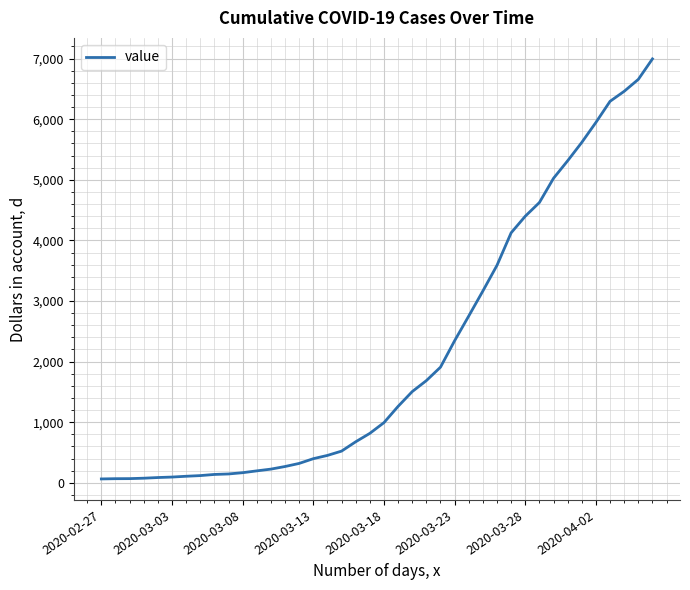

What is the greatest value displayed?

6995